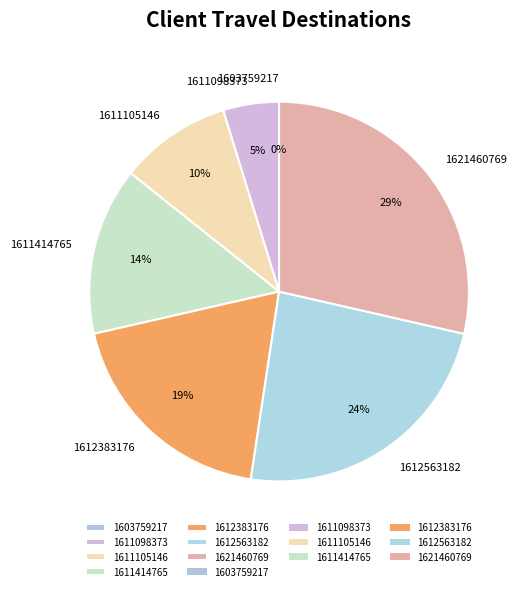

The 1611414765 slice represents 14% of the pie. True or false?

True